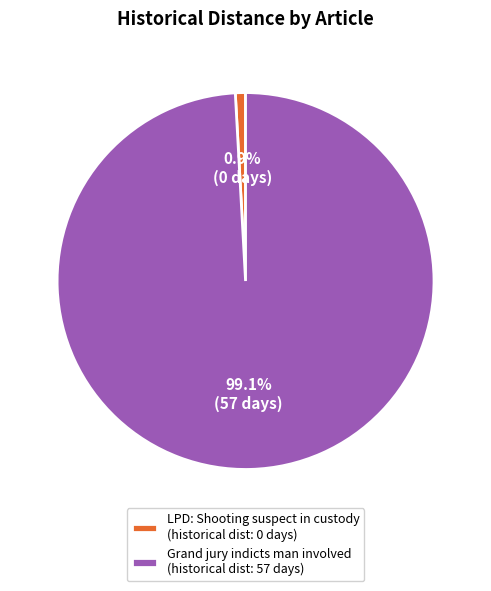

The LPD: Shooting suspect in custody slice represents 14% of the pie. True or false?

False